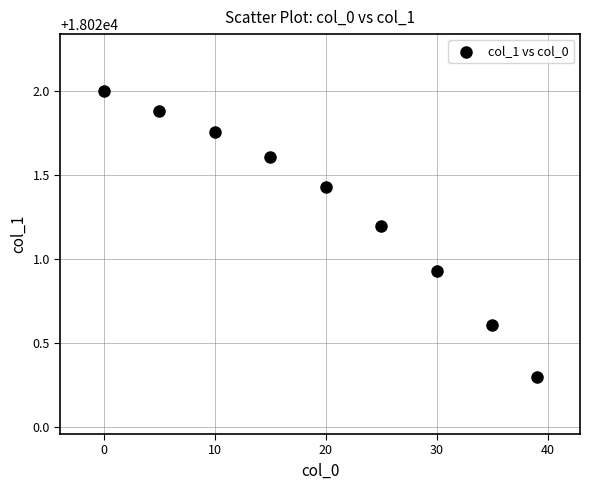

What is the range of Y values (max minus min)?

1.7